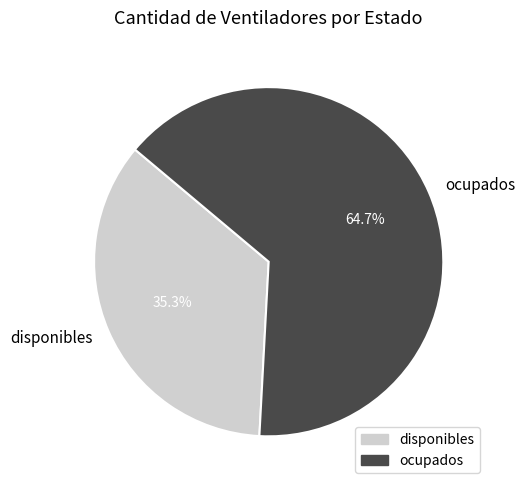

Which has a higher value, disponibles or ocupados?

ocupados